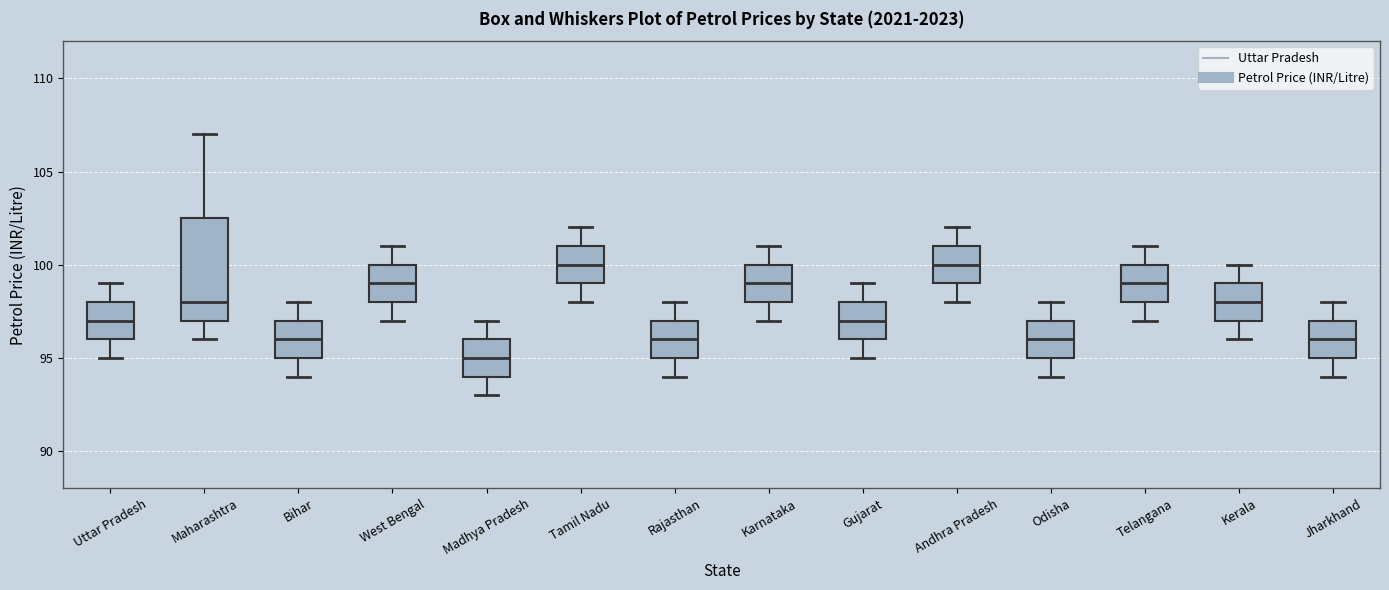

Reading left to right, read every box against the y-axis: the position of its median line, the range the box covers, and the ends of its whiskers. The values are not printed on the chart, so give them approximately, as read against the axis.

Uttar Pradesh: median 97.0, box 96.0 to 98.0, whiskers 95.0 to 99.0
Maharashtra: median 98.0, box 97.0 to 102.5, whiskers 96.0 to 107.0
Bihar: median 96.0, box 95.0 to 97.0, whiskers 94.0 to 98.0
West Bengal: median 99.0, box 98.0 to 100.0, whiskers 97.0 to 101.0
Madhya Pradesh: median 95.0, box 94.0 to 96.0, whiskers 93.0 to 97.0
Tamil Nadu: median 100.0, box 99.0 to 101.0, whiskers 98.0 to 102.0
Rajasthan: median 96.0, box 95.0 to 97.0, whiskers 94.0 to 98.0
Karnataka: median 99.0, box 98.0 to 100.0, whiskers 97.0 to 101.0
Gujarat: median 97.0, box 96.0 to 98.0, whiskers 95.0 to 99.0
Andhra Pradesh: median 100.0, box 99.0 to 101.0, whiskers 98.0 to 102.0
Odisha: median 96.0, box 95.0 to 97.0, whiskers 94.0 to 98.0
Telangana: median 99.0, box 98.0 to 100.0, whiskers 97.0 to 101.0
Kerala: median 98.0, box 97.0 to 99.0, whiskers 96.0 to 100.0
Jharkhand: median 96.0, box 95.0 to 97.0, whiskers 94.0 to 98.0